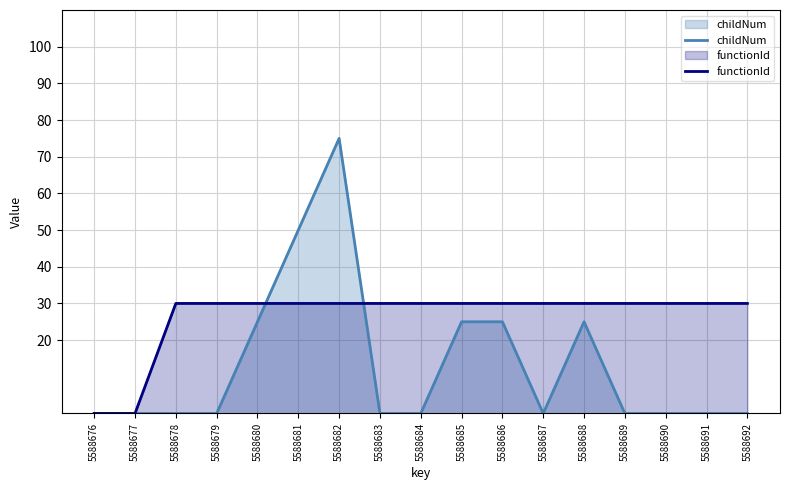

How many data points does each series have?

17